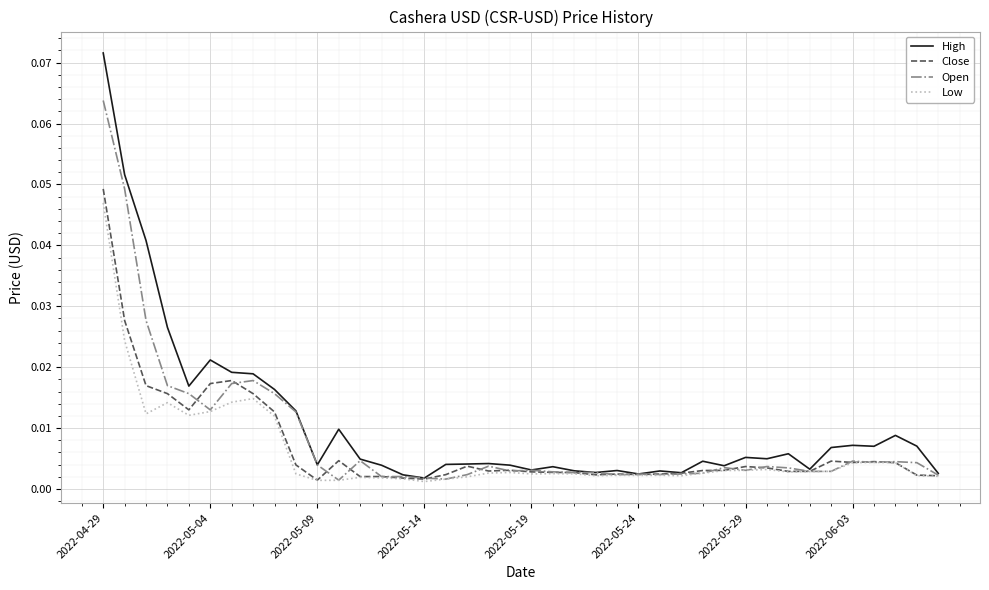

Which series has the widest spread of values?

High